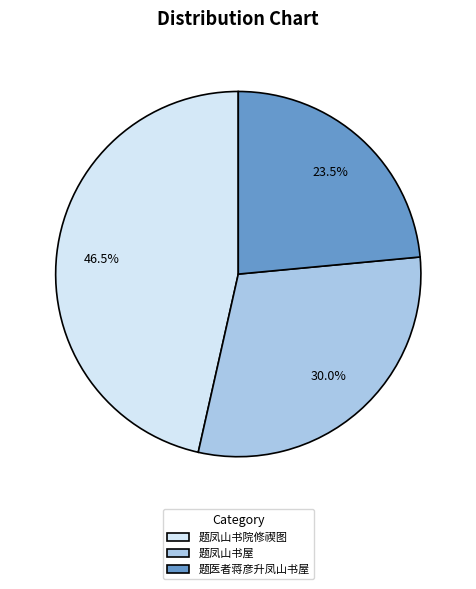

What is the smallest slice in the pie chart?

题医者蒋彦升凤山书屋